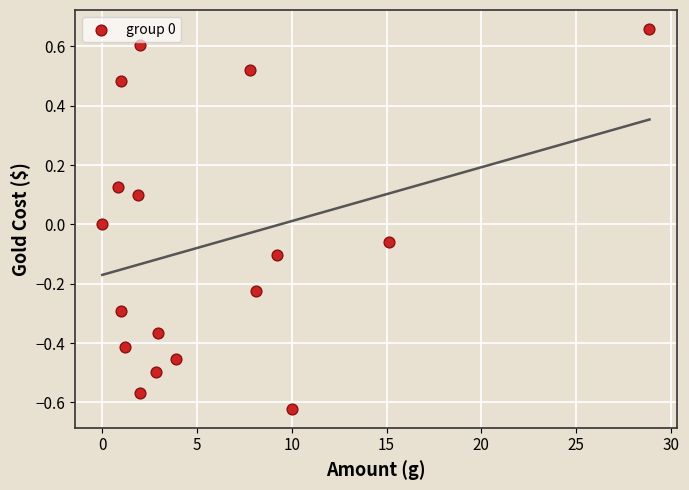

What is the range of Y values (max minus min)?

1.3